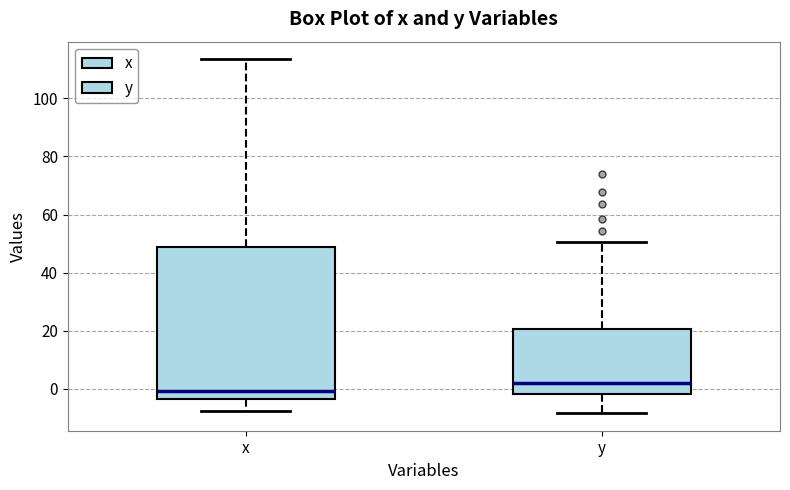

Comparing the boxes themselves (not the whiskers), which one is the tallest?

x